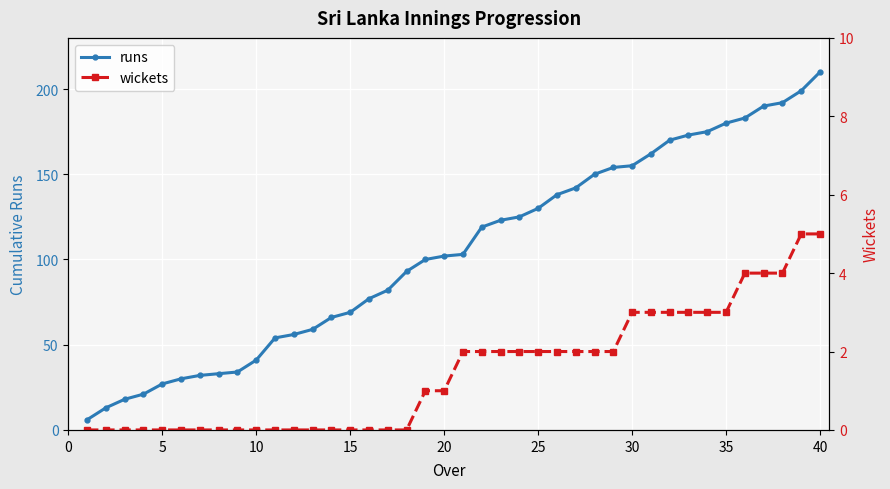

What is the highest value of the runs series?

210